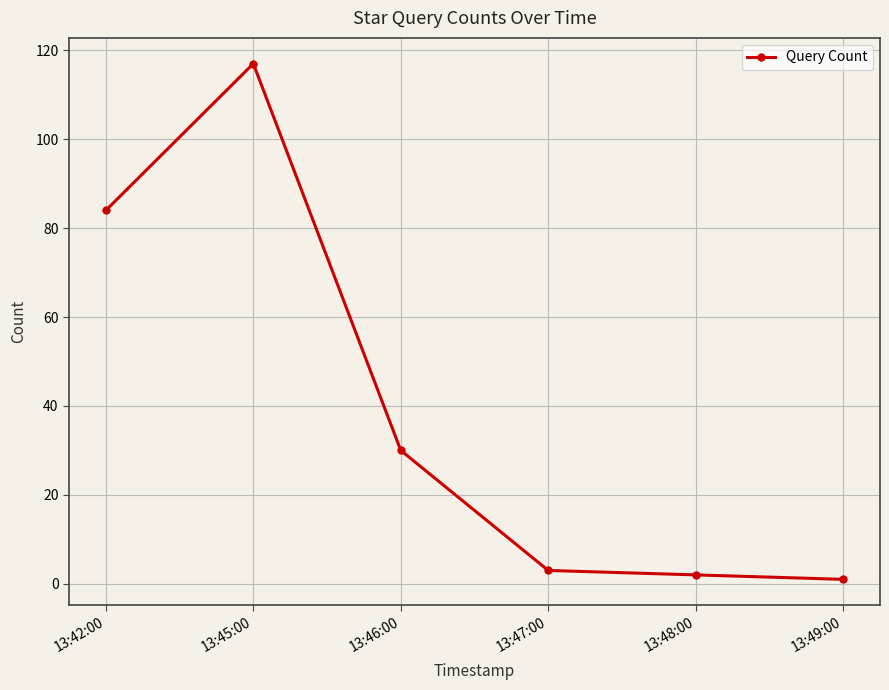

Where is the first local maximum?

13:45:00